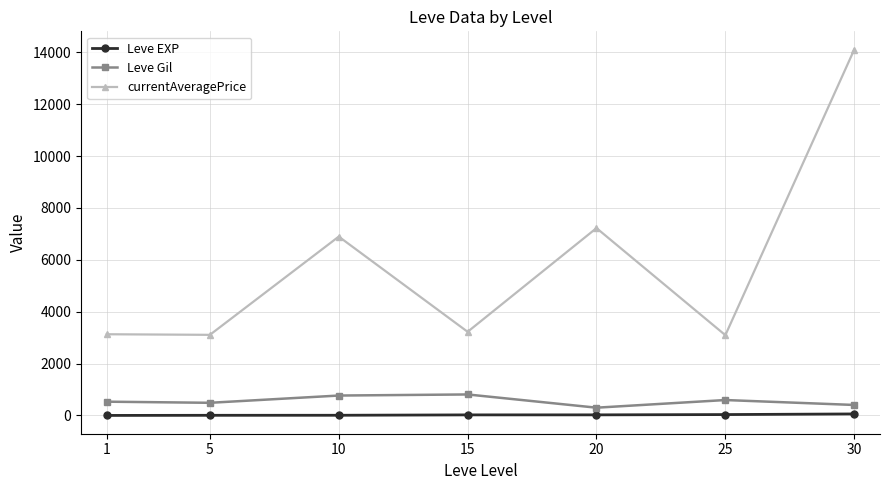

True or false: Leve Gil and Leve EXP intersect in this chart.

False